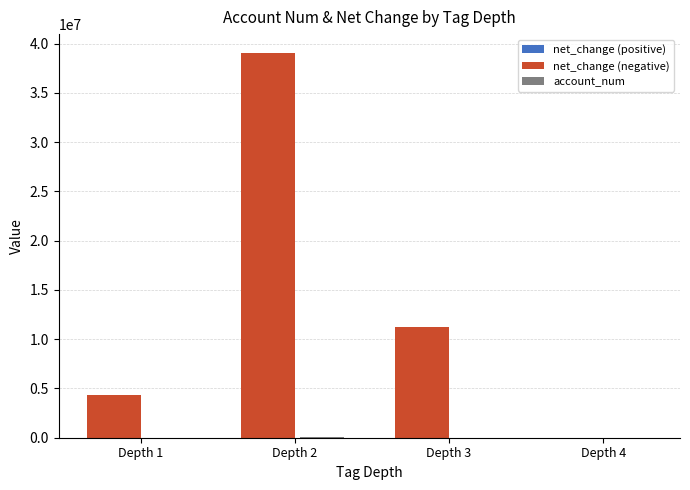

How many bars are there in total?

12